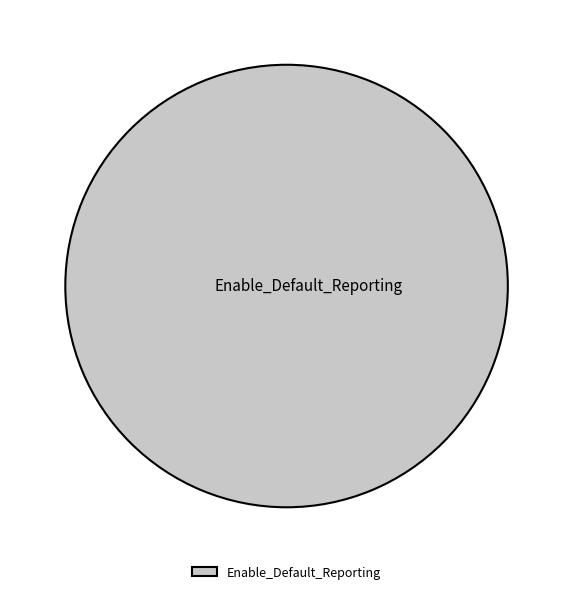

Rank the categories by value from lowest to highest.

Enable_Default_Reporting